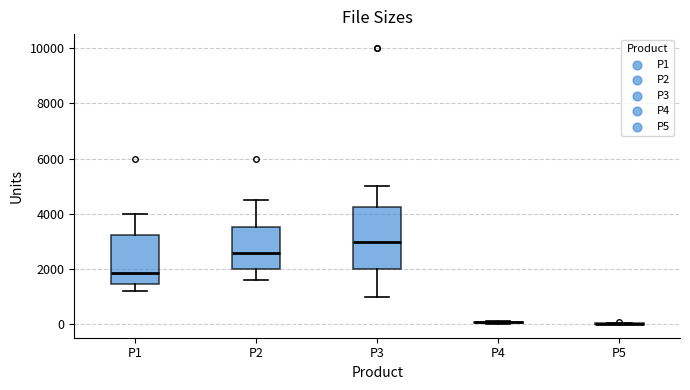

Reading left to right, transcribe this box plot: for each box, give where its median line is, the range the box spans, and where its two whiskers end, as read against the y-axis. The values are not printed on the chart, so give them approximately, as read against the axis.

P1: median 1800, box 1400 to 3200, whiskers 1200 to 4000
P2: median 2600, box 2000 to 3600, whiskers 1600 to 4600
P3: median 3000, box 2000 to 4200, whiskers 1000 to 5000
P4: box collapsed to a line at 0, whiskers 0 to 200
P5: box collapsed to a line at 0, whiskers 0 to 0